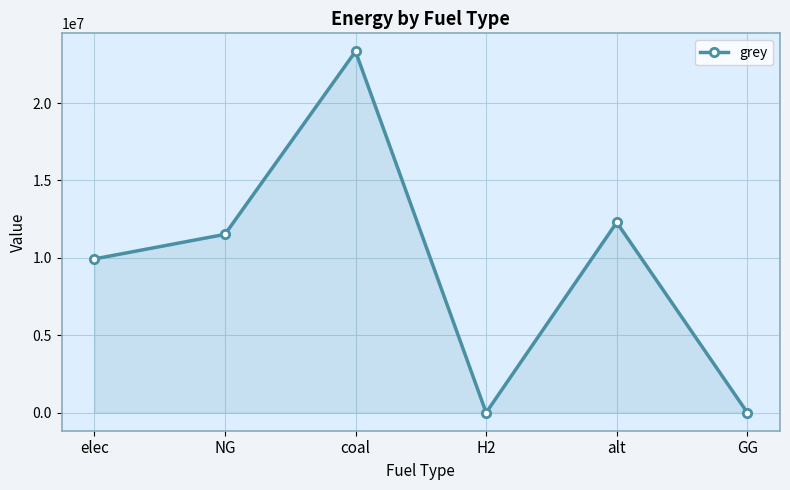

What position from the left is alt?

5